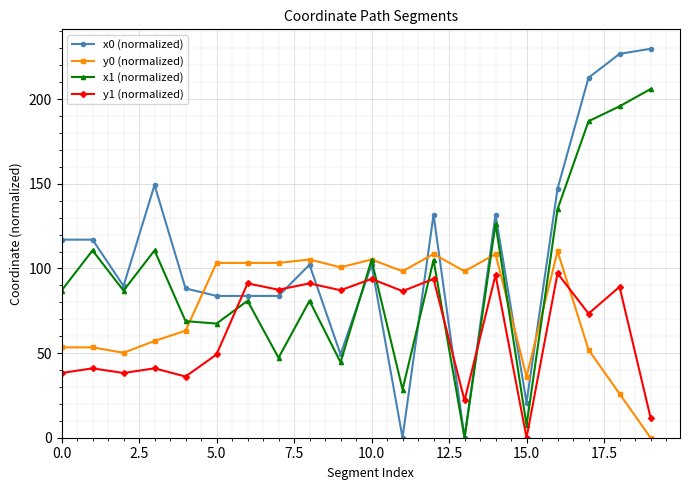

What is the value of the x0 (normalized) point at the 8th from the left?

83.8